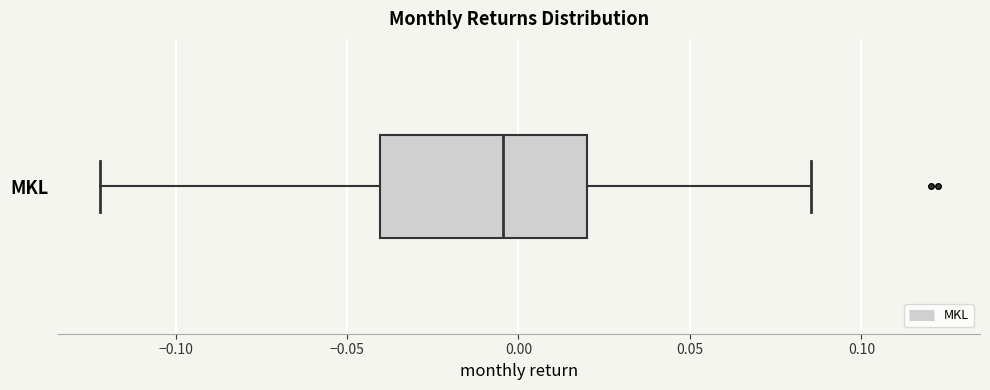

Read this box plot against the x-axis: the position of the median line, the range covered by the box, and the ends of both whiskers. The values are not printed on the chart, so give them approximately, as read against the axis.

median -0.005, box -0.040 to 0.020, whiskers -0.120 to 0.085